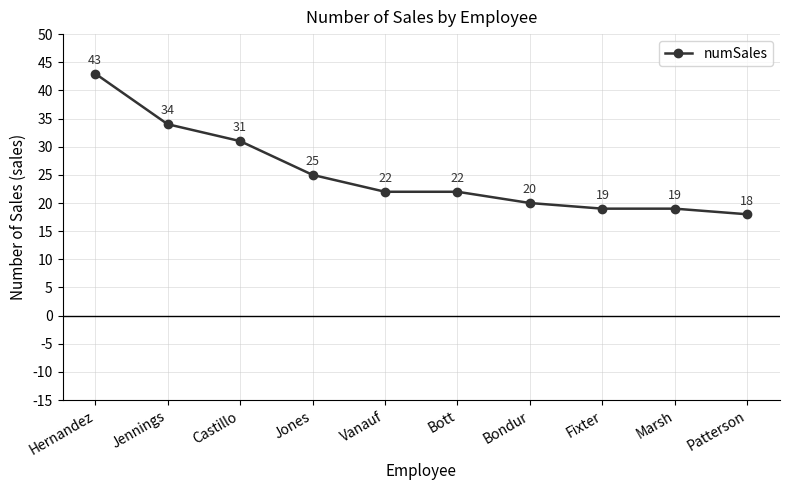

True or false: there are more than 2 points higher than both neighbors.

False